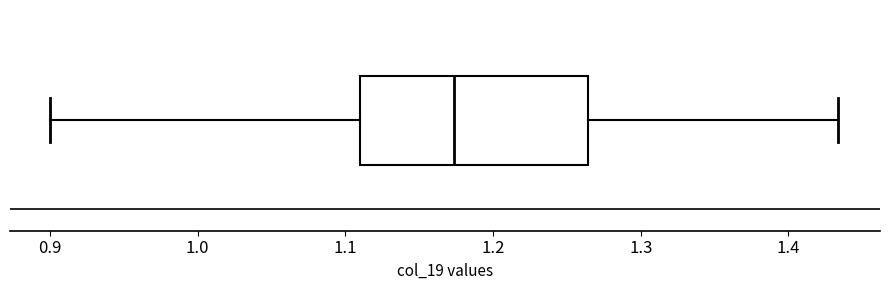

Read this box plot against the x-axis: the position of the median line, the range covered by the box, and the ends of both whiskers. The values are not printed on the chart, so give them approximately, as read against the axis.

median 1.17, box 1.11 to 1.26, whiskers 0.90 to 1.43